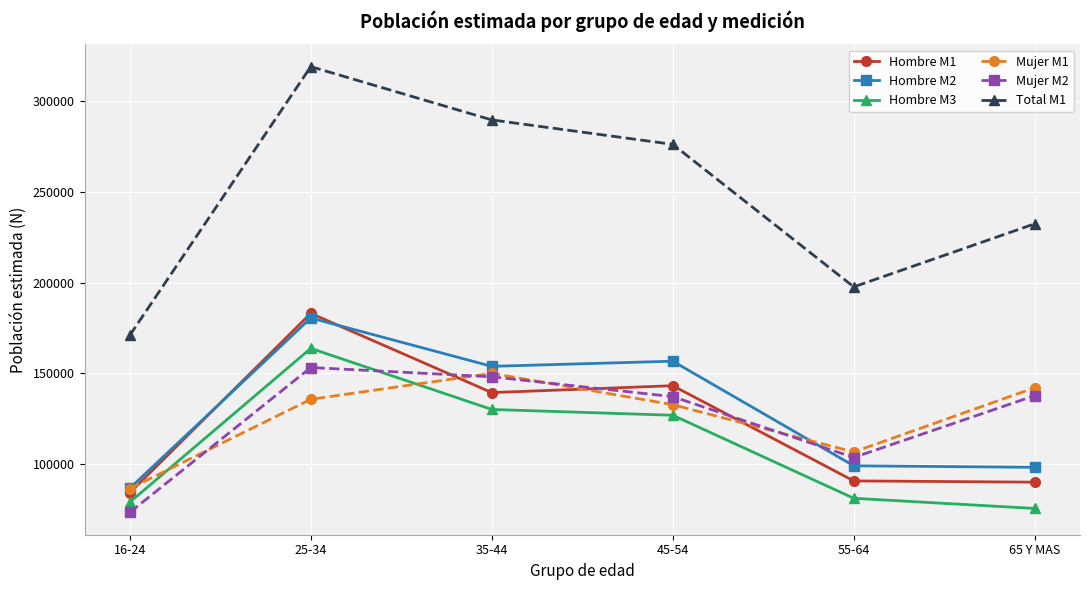

What is the sum of all Hombre M3 values?

657208